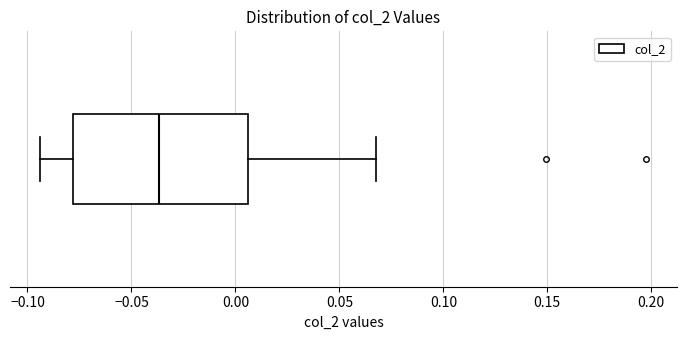

Where is the right edge of the box on the x-axis? The values are not printed on the chart, so give them approximately, as read against the axis.

0.005